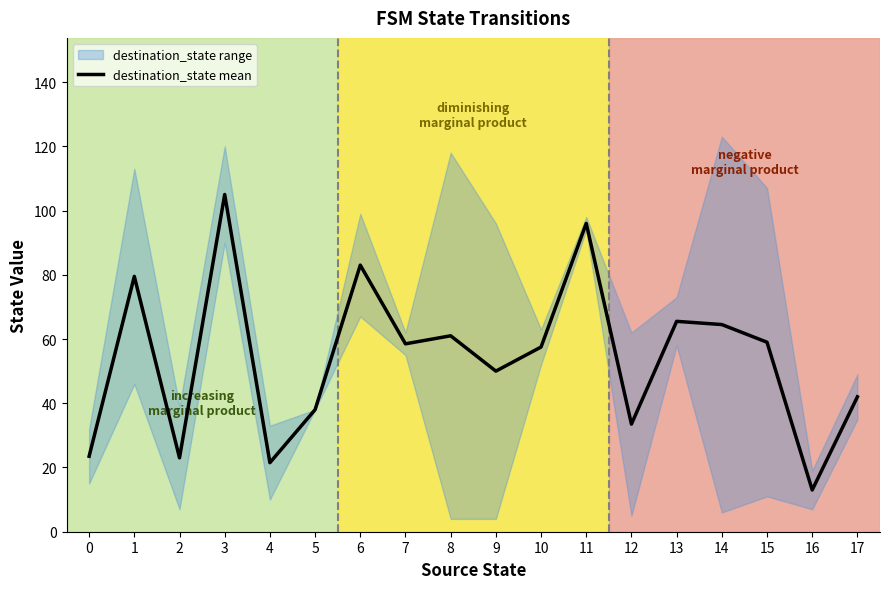

How many interior local valleys (lower than both neighbors) does the data have?

6